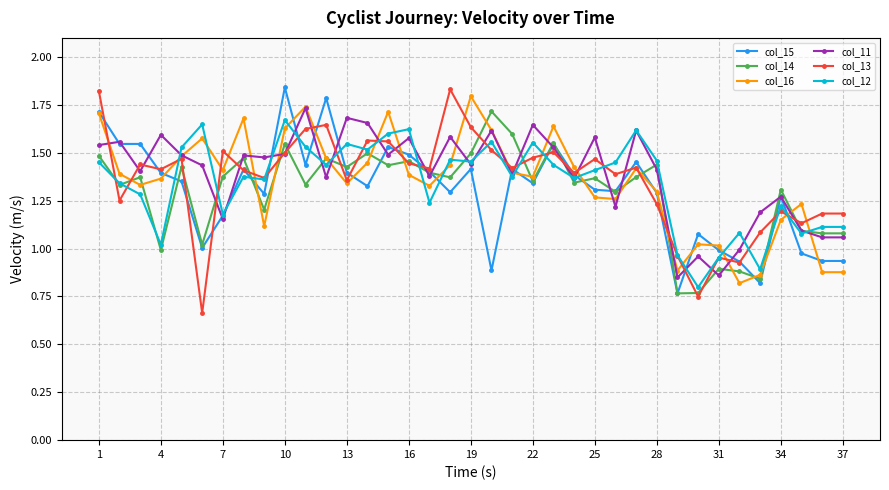

What are all the series names shown in the legend?

col_15, col_14, col_16, col_11, col_13, col_12